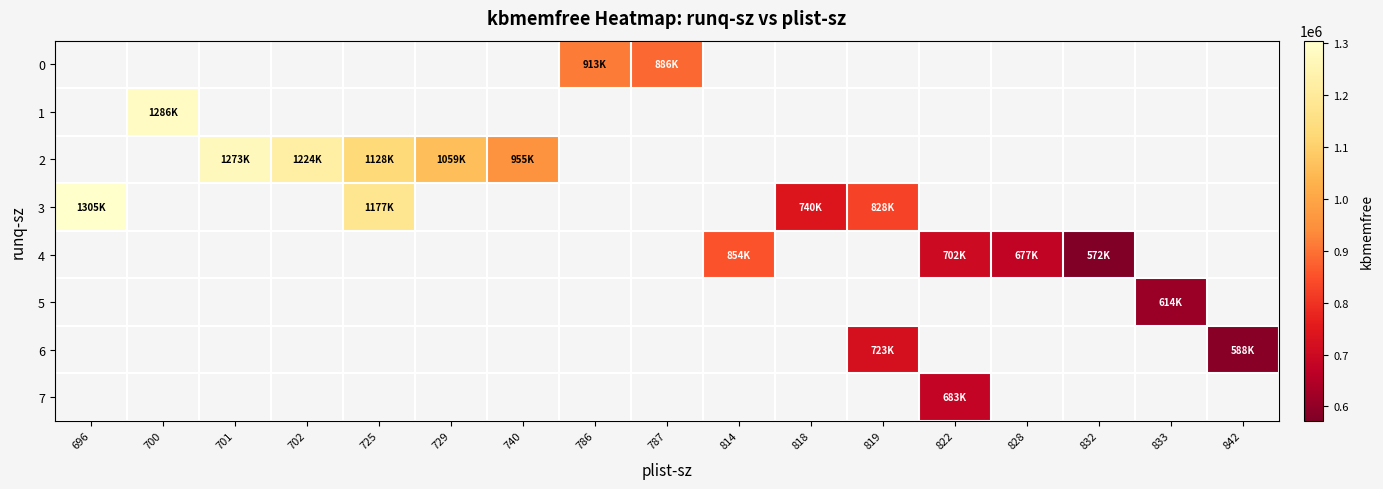

How many positive values does the row_5 series have?

1